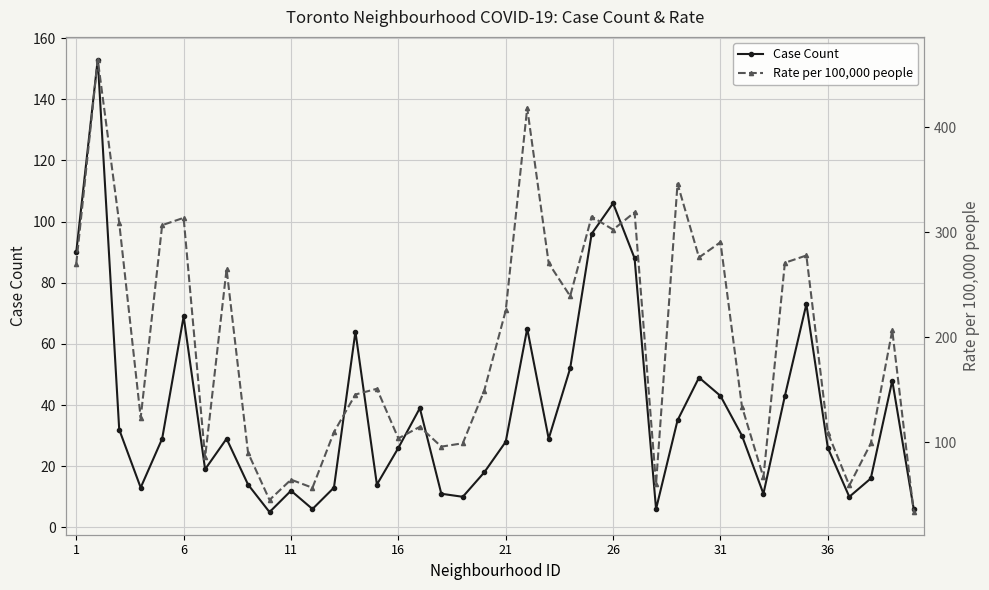

True or false: Case Count has more than 2 interior local peaks.

True